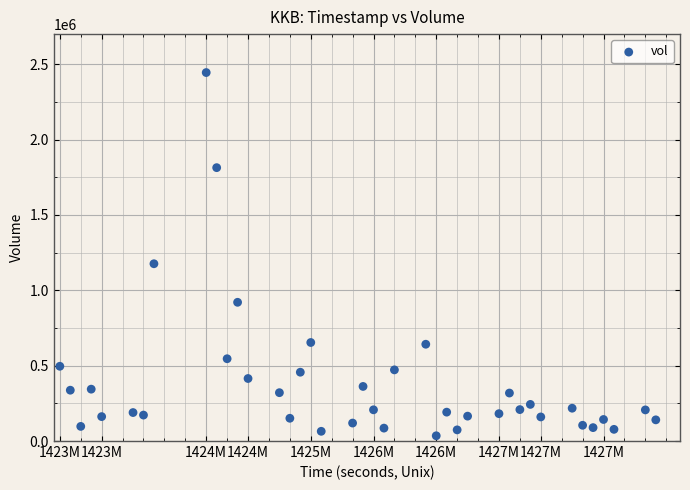

What is the range of X values (max minus min)?

4924800